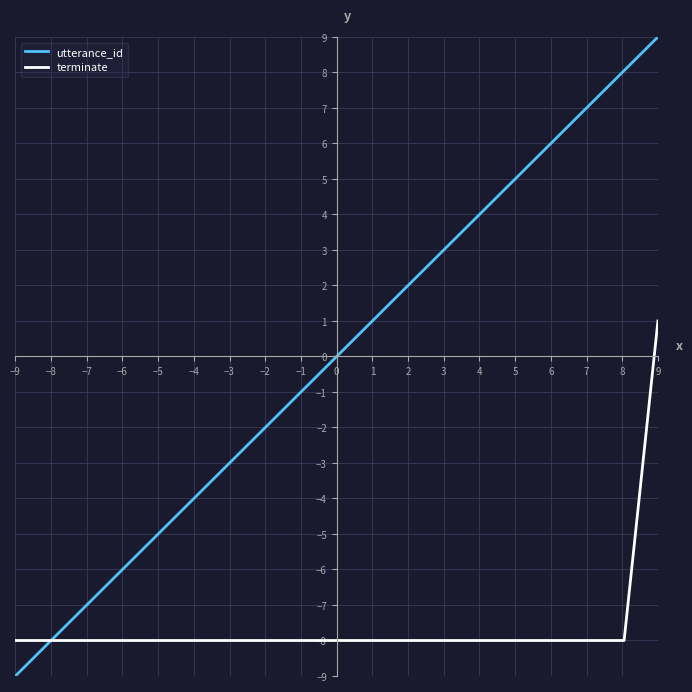

Which series has the largest range (max minus min)?

utterance_id